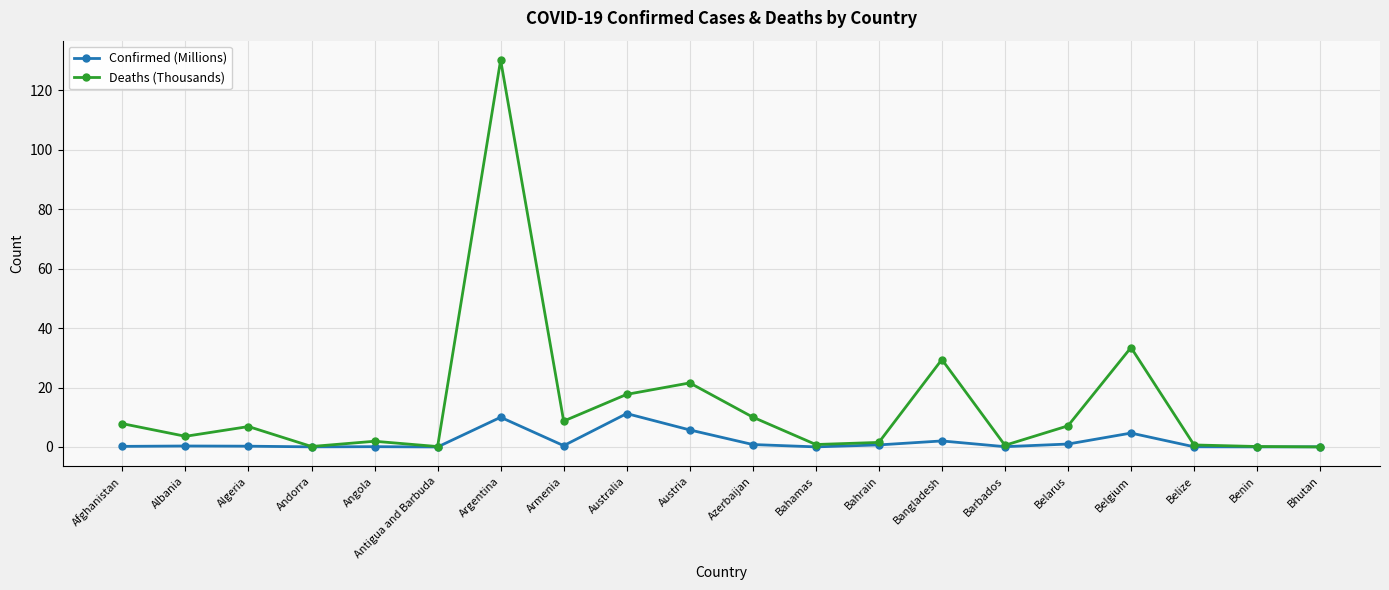

The value of Confirmed (Millions) at Andorra is 0.0. True or false?

True